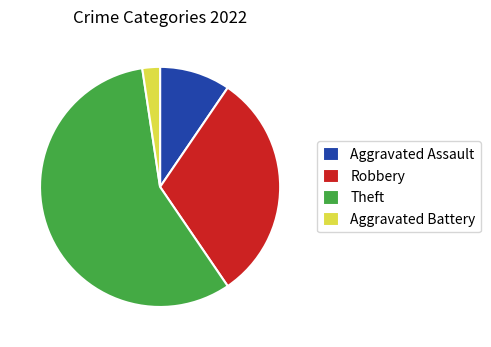

How many segments does this pie chart have?

4